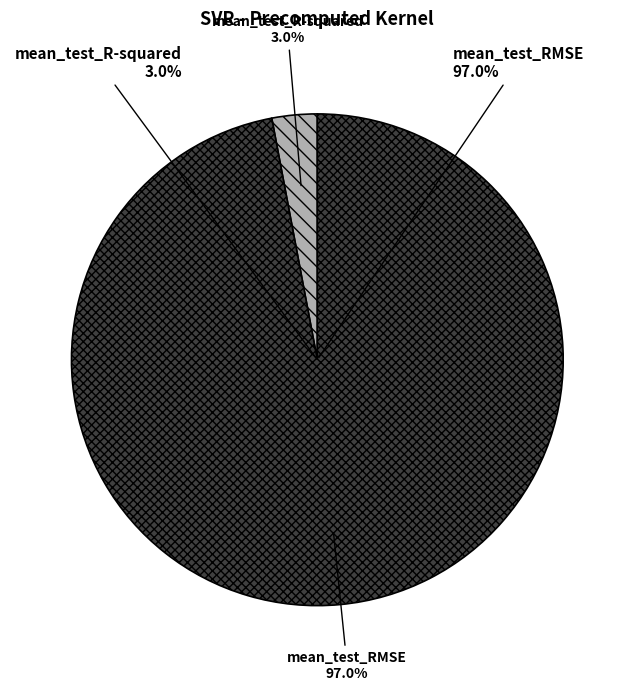

Rank the categories by value from highest to lowest.

mean_test_RMSE, mean_test_R-squared